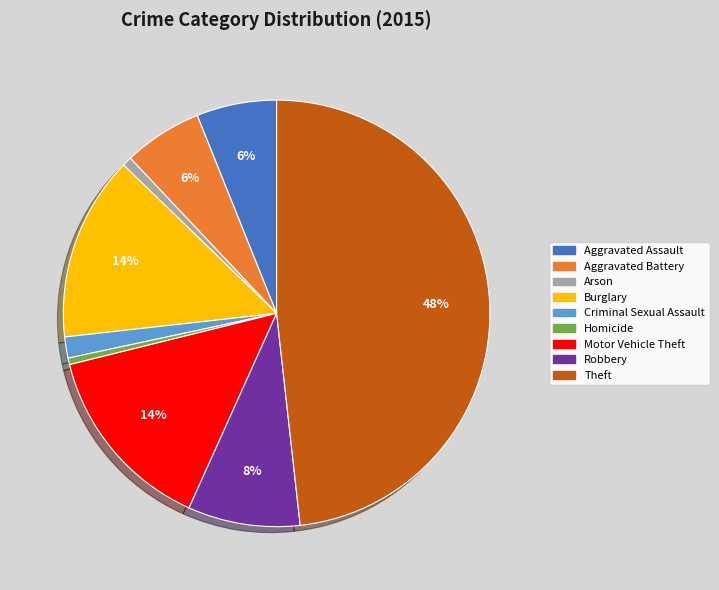

Is there a majority slice in this chart?

No